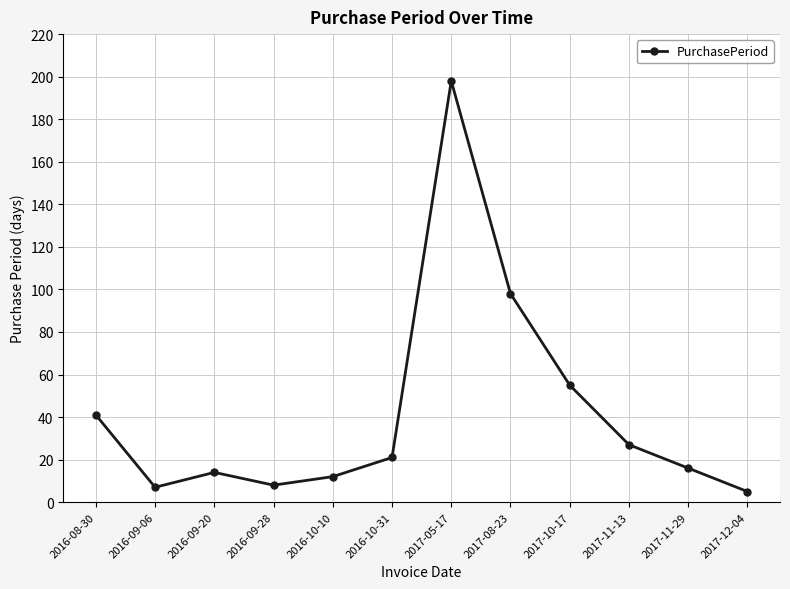

What is the greatest value displayed?

198